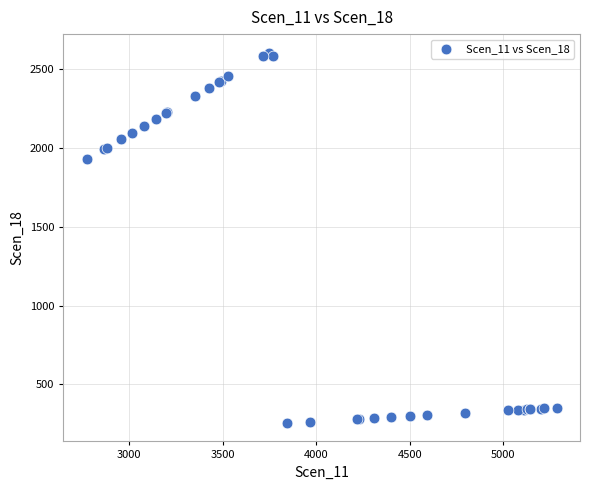

What Y value in the scatter plot is closest to 1428?

1925.2